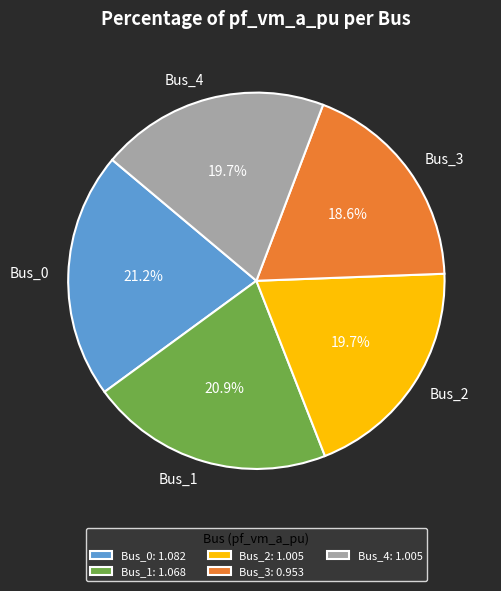

What percentage is the Bus_1 slice, to the nearest percent?

21%